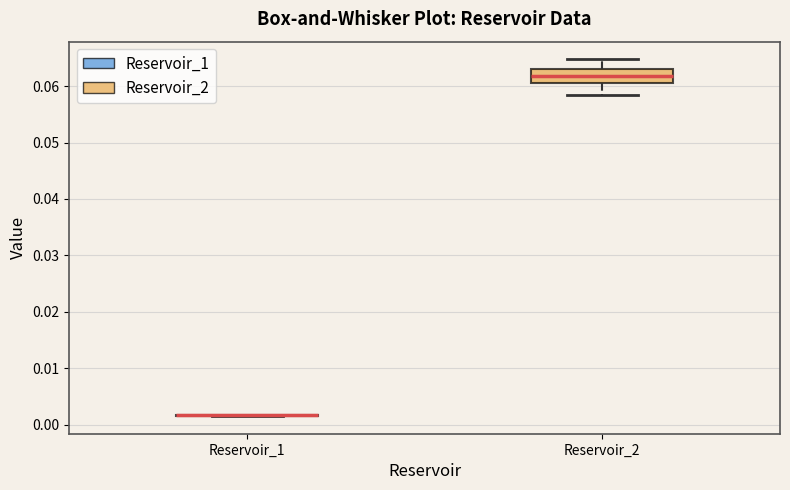

Which box is the tallest, from its lower edge to its upper edge?

Reservoir_2